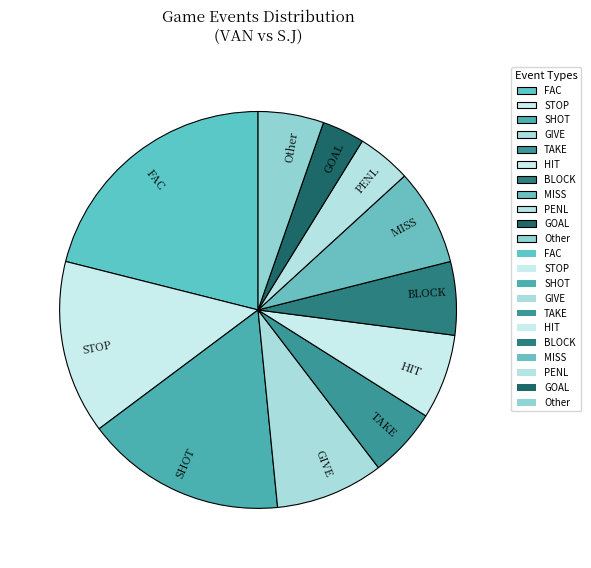

Does BLOCK account for over 50% of the chart?

No